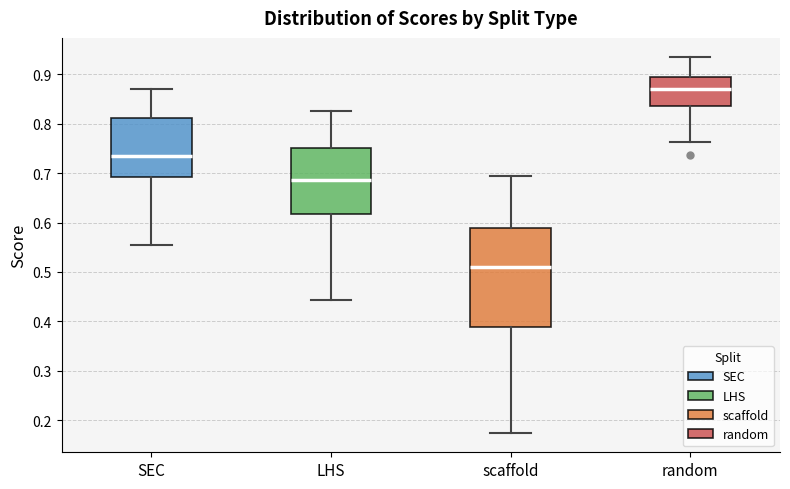

Reading left to right, transcribe this box plot: for each box, give where its median line is, the range the box spans, and where its two whiskers end, as read against the y-axis. The values are not printed on the chart, so give them approximately, as read against the axis.

SEC: median 0.73, box 0.69 to 0.81, whiskers 0.56 to 0.87
LHS: median 0.69, box 0.62 to 0.75, whiskers 0.44 to 0.83
scaffold: median 0.51, box 0.39 to 0.59, whiskers 0.17 to 0.69
random: median 0.87, box 0.84 to 0.89, whiskers 0.76 to 0.94